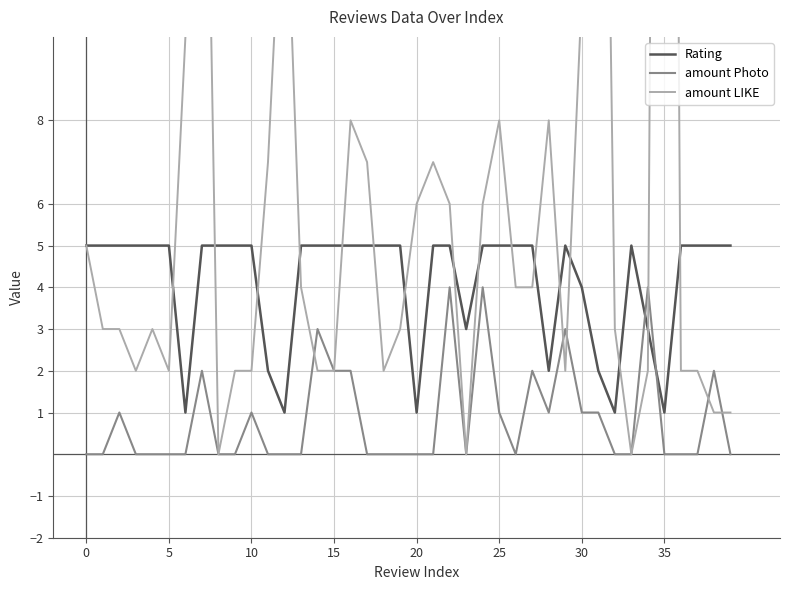

Which series has the largest range (max minus min)?

amount LIKE